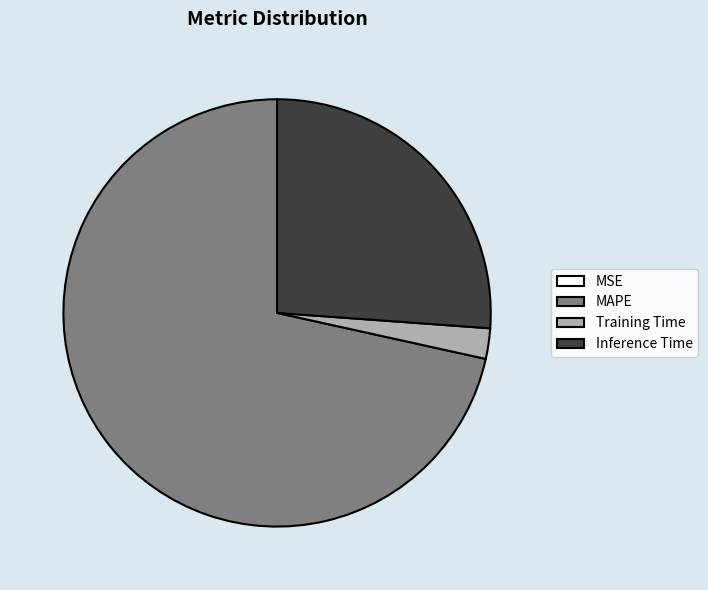

Which category has the biggest portion of the pie?

MAPE